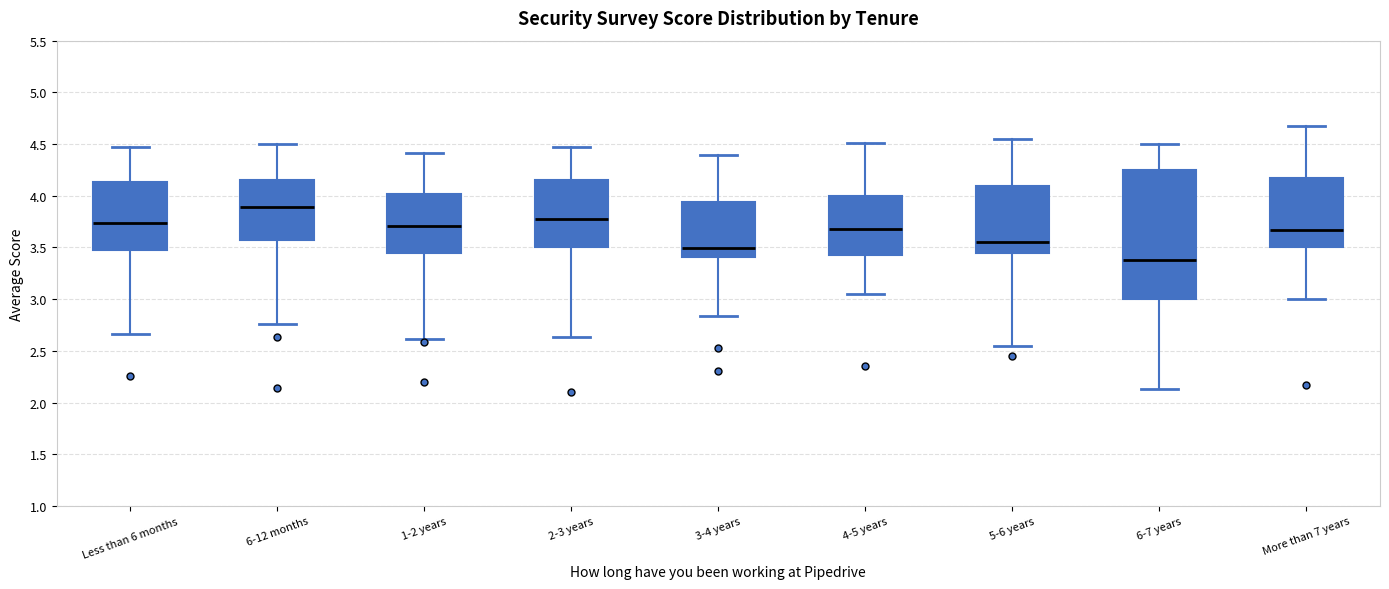

Reading left to right, read every box against the y-axis: the position of its median line, the range the box covers, and the ends of its whiskers. The values are not printed on the chart, so give them approximately, as read against the axis.

Less than 6 months: median 3.75, box 3.50 to 4.15, whiskers 2.65 to 4.45
6-12 months: median 3.90, box 3.55 to 4.15, whiskers 2.75 to 4.50
1-2 years: median 3.70, box 3.45 to 4.00, whiskers 2.60 to 4.40
2-3 years: median 3.80, box 3.50 to 4.15, whiskers 2.65 to 4.45
3-4 years: median 3.50, box 3.40 to 3.95, whiskers 2.85 to 4.40
4-5 years: median 3.70, box 3.45 to 4.00, whiskers 3.05 to 4.50
5-6 years: median 3.55, box 3.45 to 4.10, whiskers 2.55 to 4.55
6-7 years: median 3.40, box 3.00 to 4.25, whiskers 2.15 to 4.50
More than 7 years: median 3.65, box 3.50 to 4.15, whiskers 3.00 to 4.65